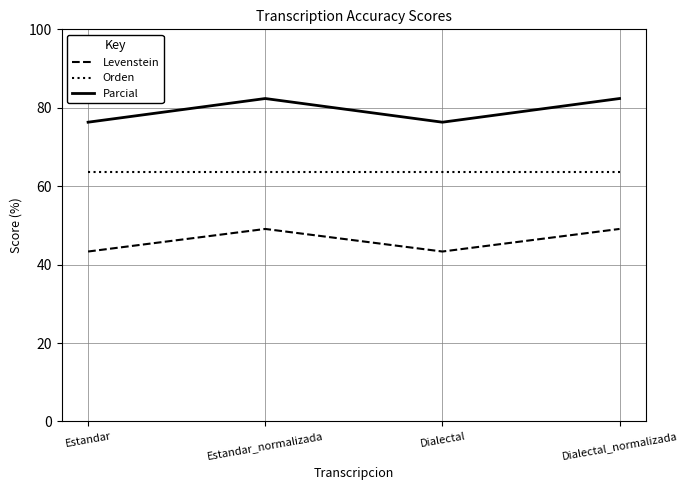

What are all the series names shown in the legend?

Levenstein, Orden, Parcial